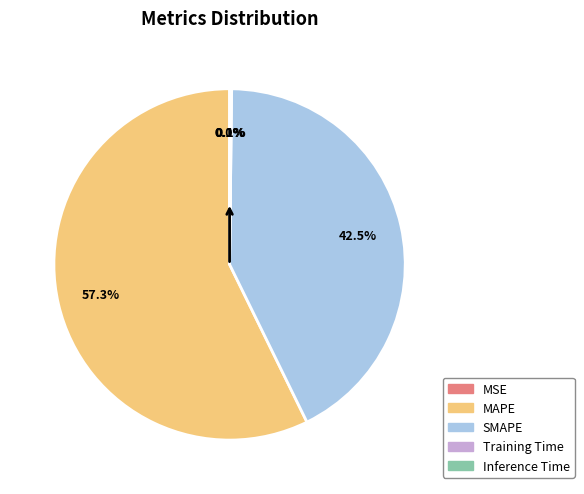

Which slice represents more than half of the pie?

MAPE